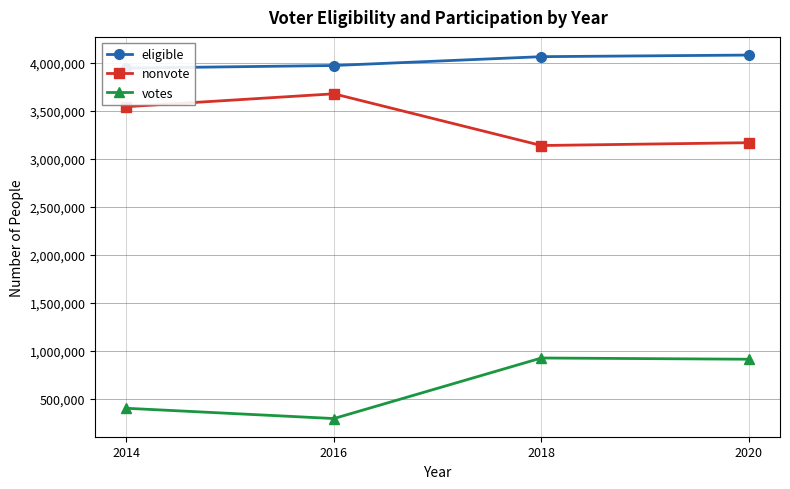

How many data points does each series have?

4